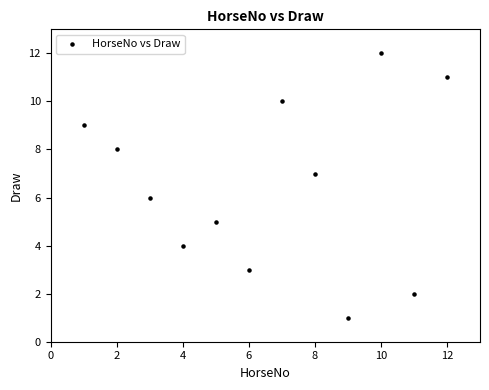

What is the average X value?

6